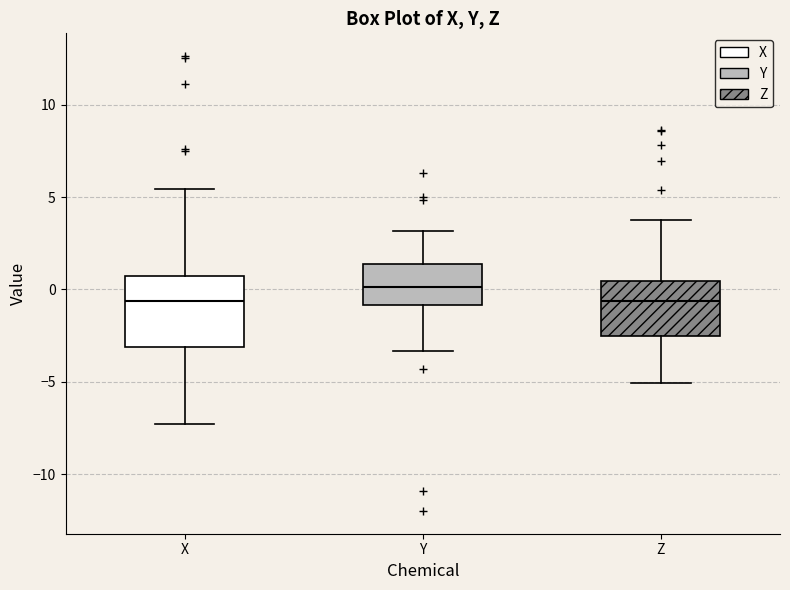

Comparing the boxes themselves (not the whiskers), which one is the tallest?

X